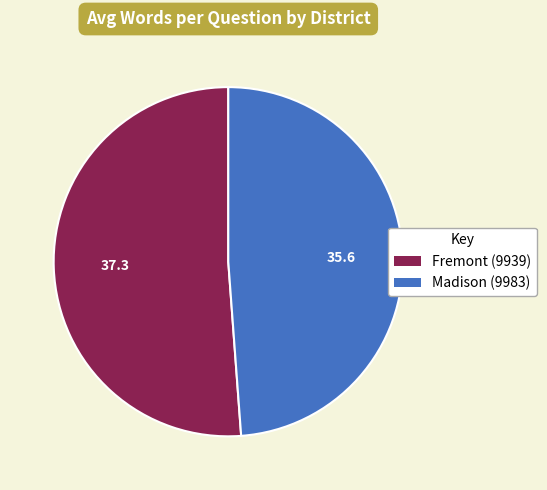

Do Madison (9983) and Fremont (9939) together represent more than half of the pie?

Yes